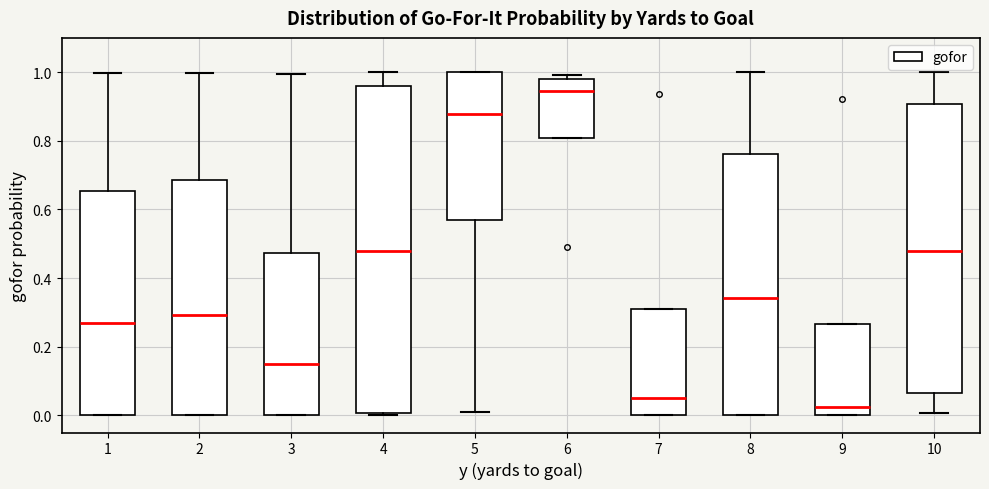

Which box is the tallest, from its lower edge to its upper edge?

4